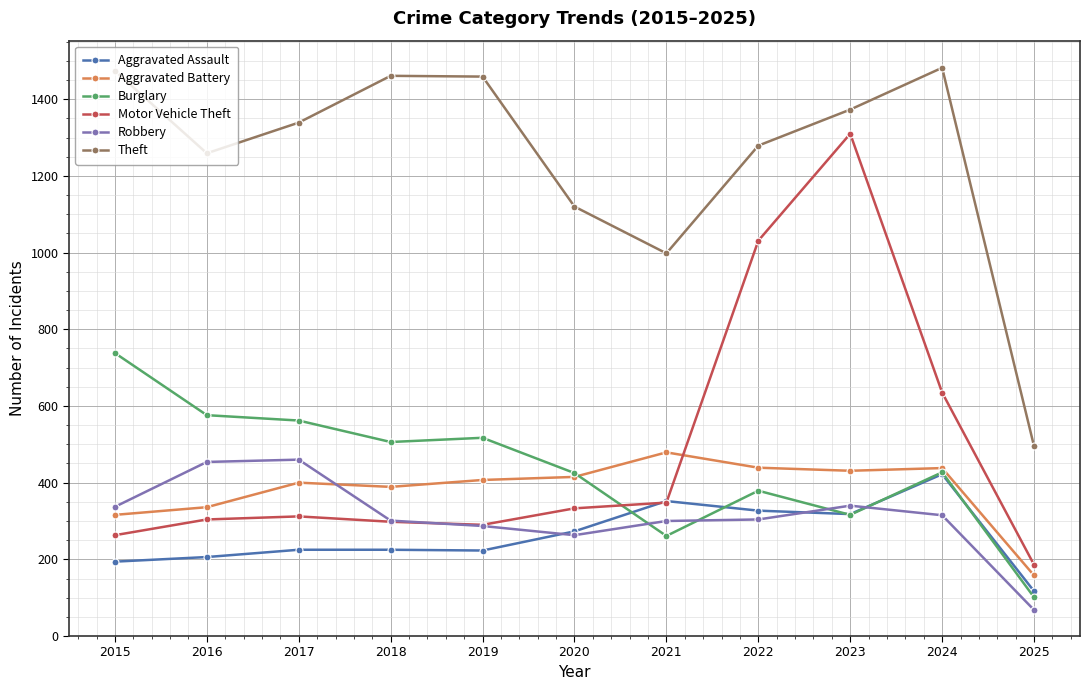

What is the difference between the maximum and second lowest values in the Theft series?

484